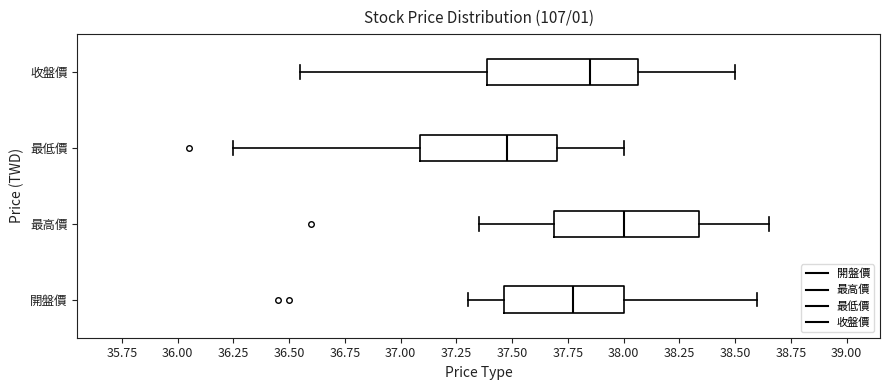

Reading bottom to top, read every box against the x-axis: the position of its median line, the range the box covers, and the ends of its whiskers. The values are not printed on the chart, so give them approximately, as read against the axis.

開盤價: median 37.80, box 37.45 to 38.00, whiskers 37.30 to 38.60
最高價: median 38.00, box 37.70 to 38.35, whiskers 37.35 to 38.65
最低價: median 37.50, box 37.10 to 37.70, whiskers 36.25 to 38.00
收盤價: median 37.85, box 37.40 to 38.05, whiskers 36.55 to 38.50